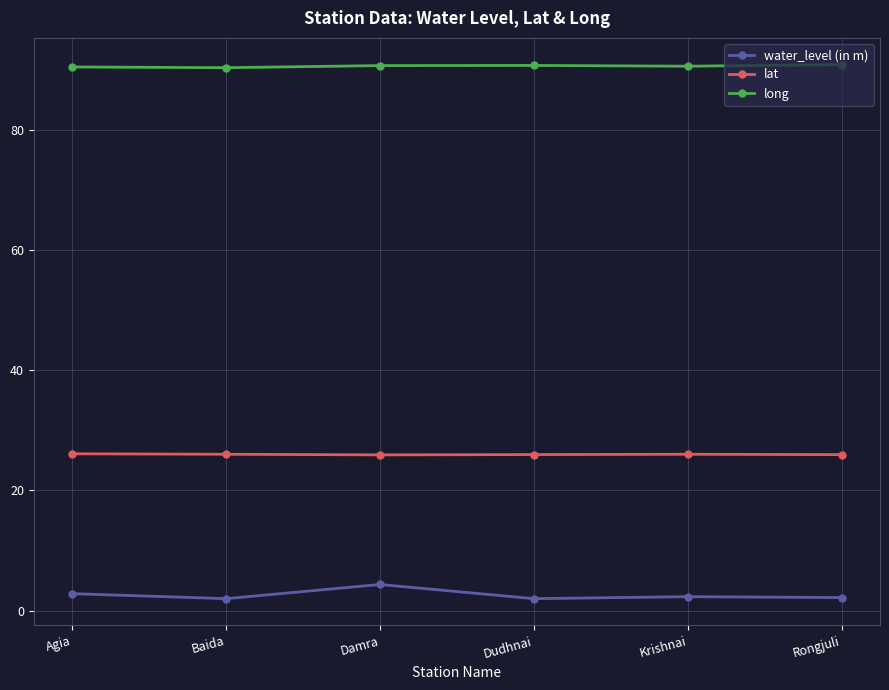

What is the spread (max minus min) of values at Dudhnai?

88.8